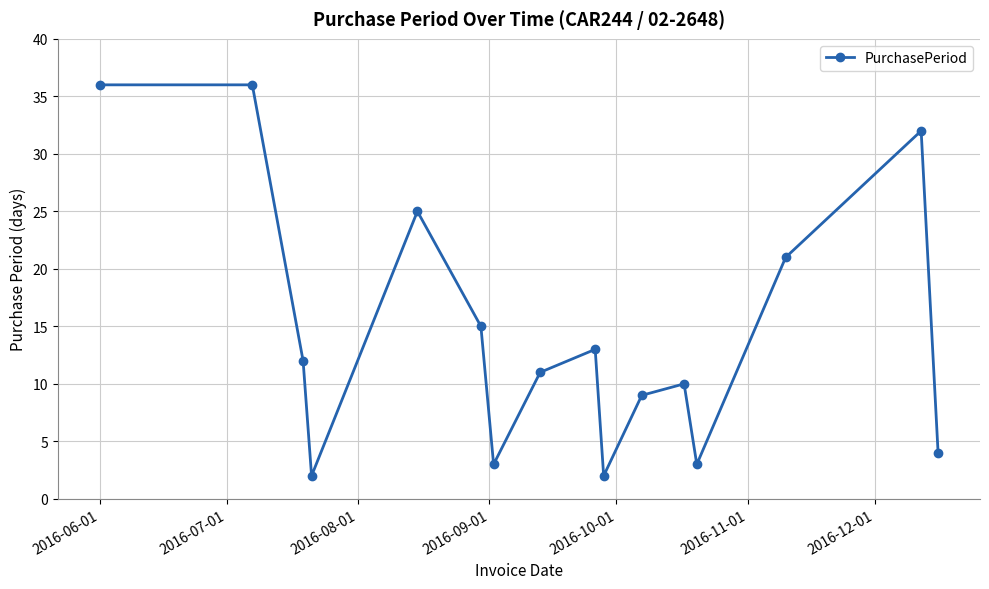

What is the difference between the maximum and minimum values?

34